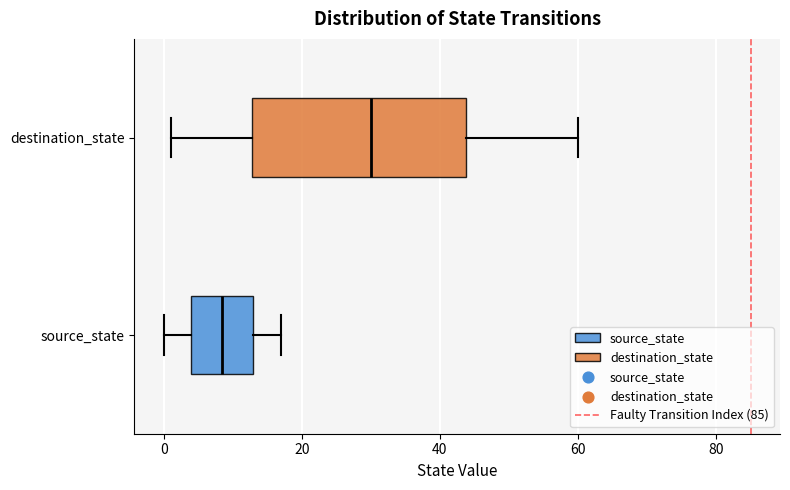

Reading bottom to top, read every box against the x-axis: the position of its median line, the range the box covers, and the ends of its whiskers. The values are not printed on the chart, so give them approximately, as read against the axis.

source_state: median 8, box 4 to 14, whiskers 0 to 18
destination_state: median 30, box 12 to 44, whiskers 2 to 60